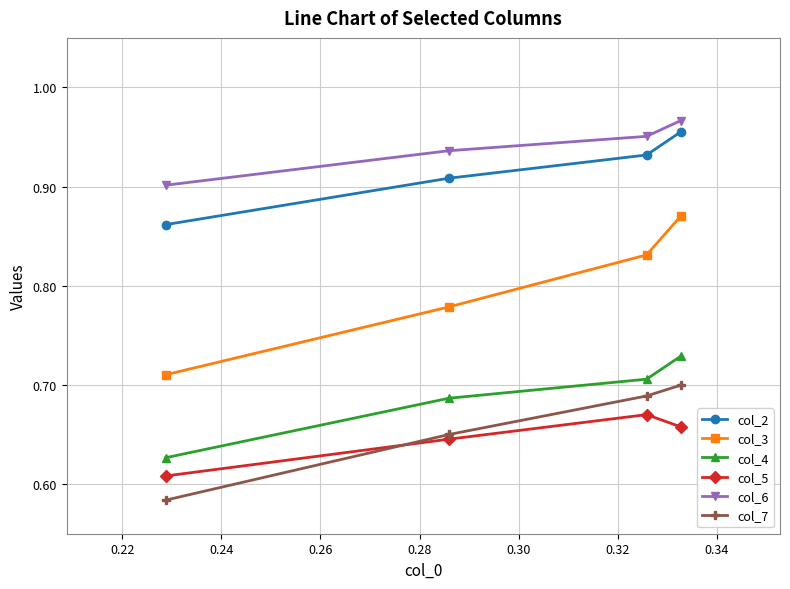

True or false: col_6 and col_4 cross at least once.

False